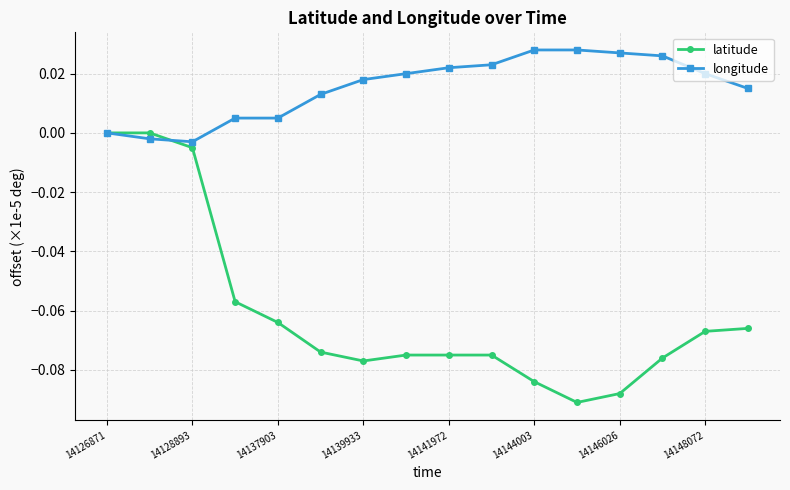

Which series has the largest total across all categories?

longitude